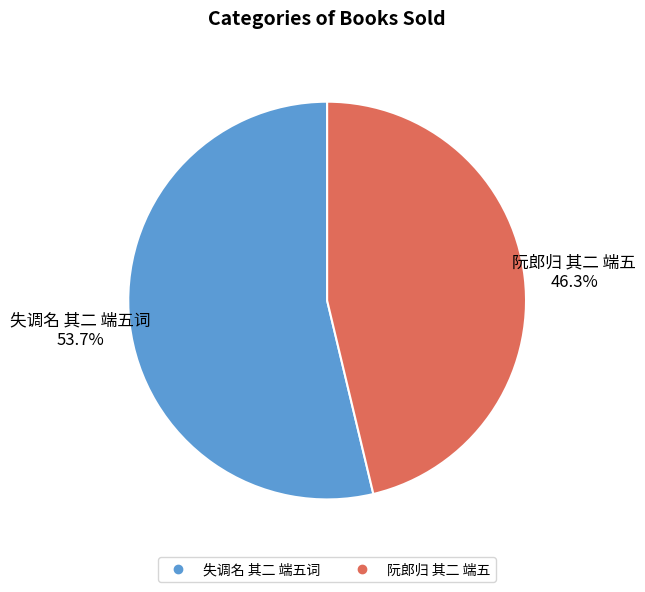

Which category has the biggest portion of the pie?

失调名 其二 端五词